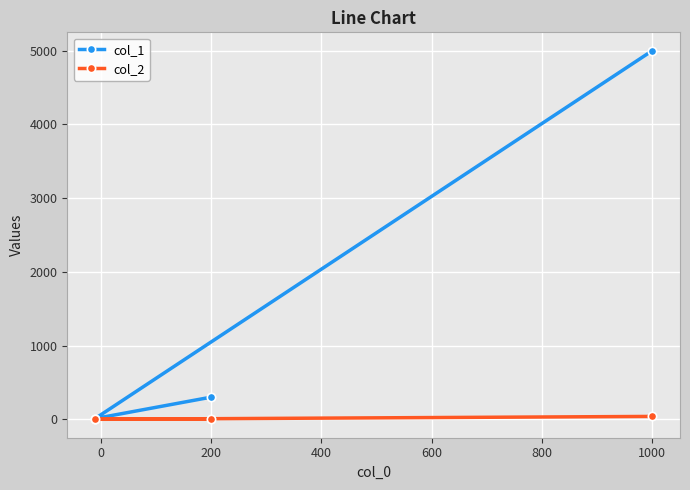

At which category is the sum across all series the highest?

1000